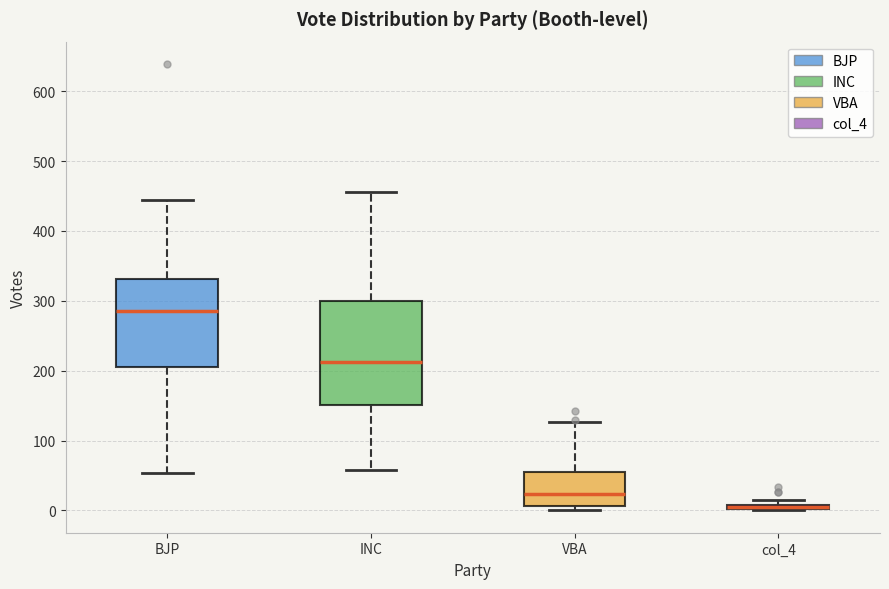

Where is the upper edge of the box for BJP on the y-axis? The values are not printed on the chart, so give them approximately, as read against the axis.

330